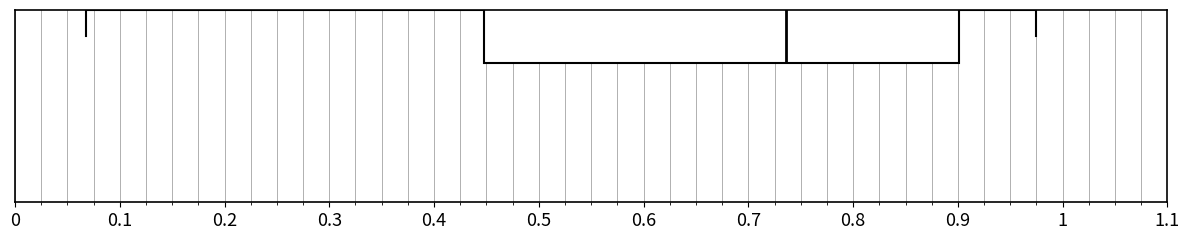

Where does the median line of the box sit on the x-axis? The values are not printed on the chart, so give them approximately, as read against the axis.

0.74